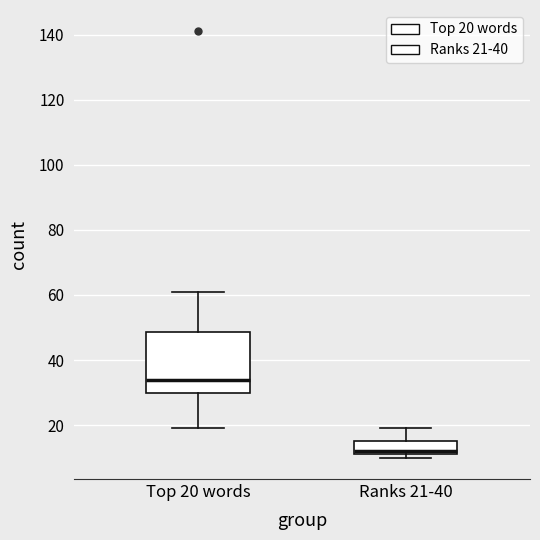

Comparing the boxes themselves (not the whiskers), which one is the tallest?

Top 20 words